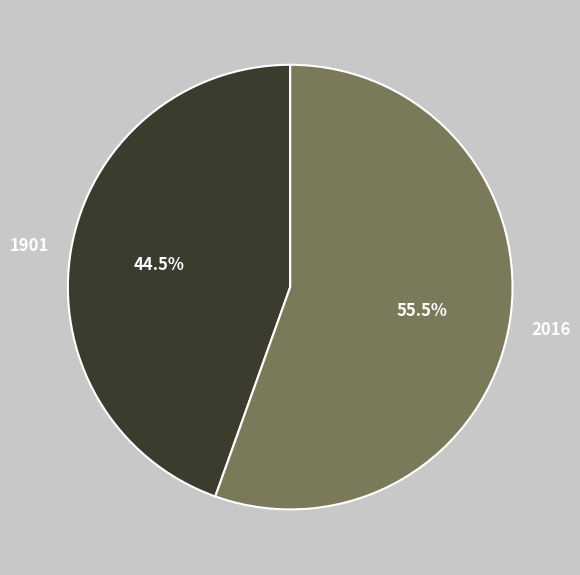

Rank the categories by value from lowest to highest.

1901, 2016